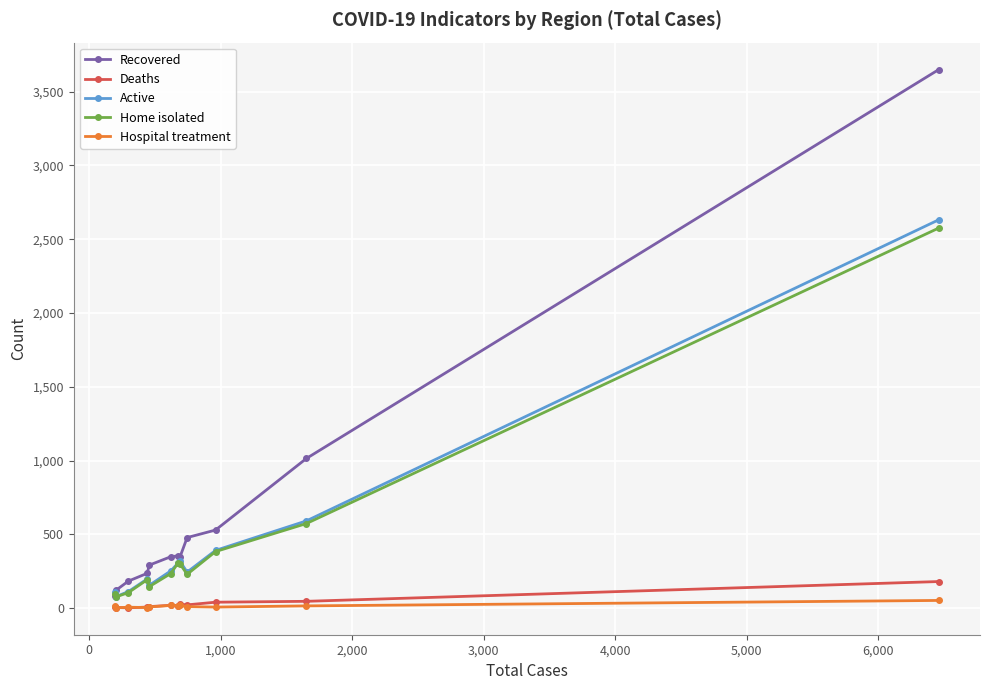

What is the lowest value of the Recovered series?

80